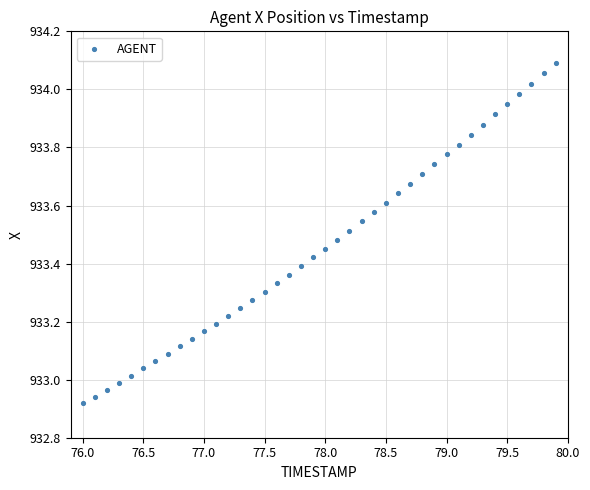

What is the range of X values (max minus min)?

3.9